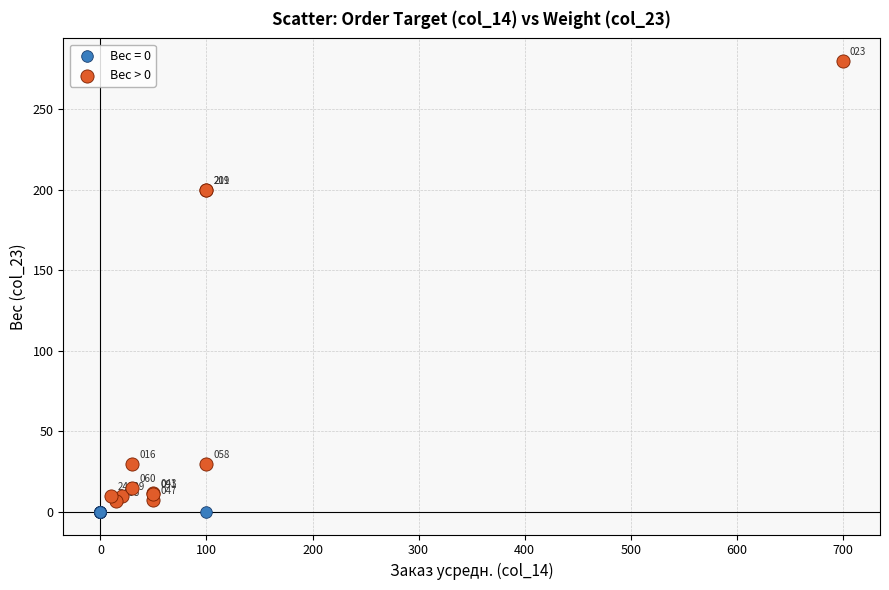

Which series reaches the maximum Y coordinate?

Вес > 0